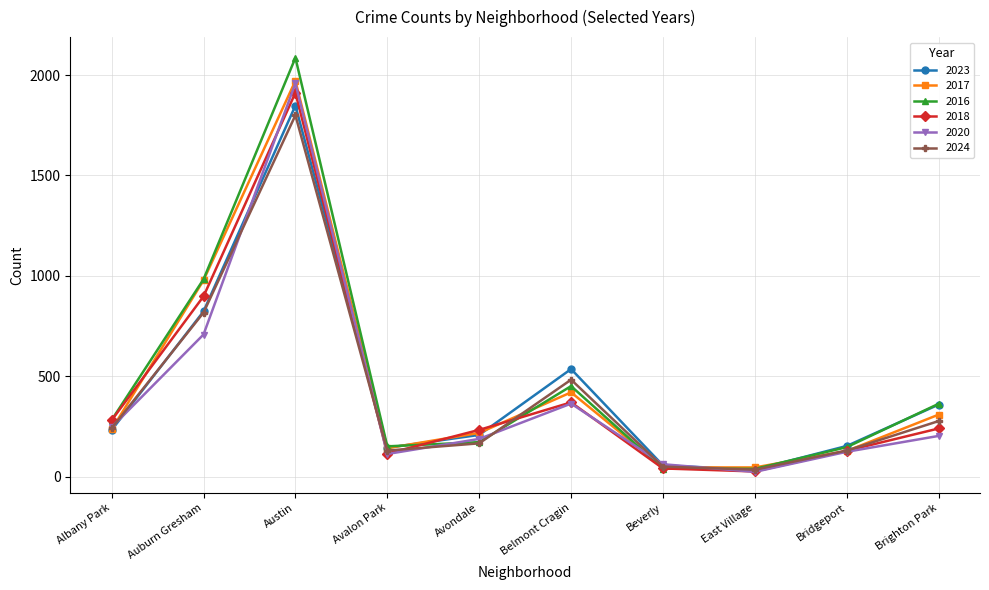

Does the chart have visible grid lines?

Yes